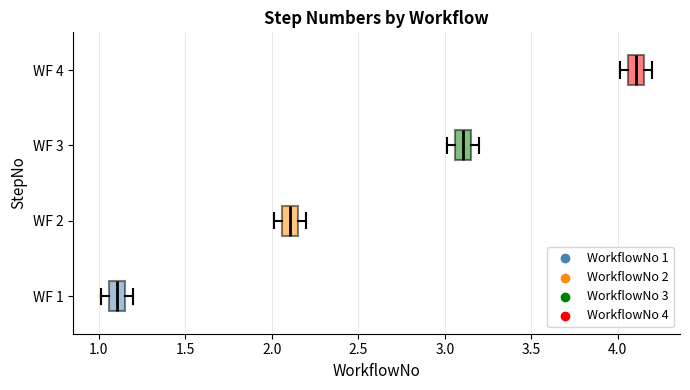

Which box has the furthest to the left median line?

WF 1